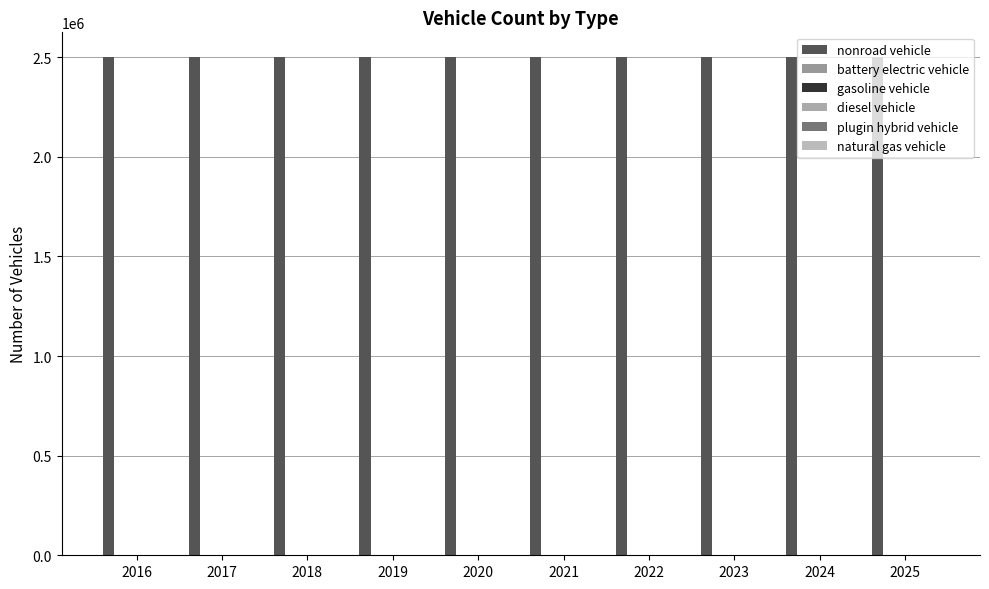

Which series has the widest spread of values?

nonroad vehicle